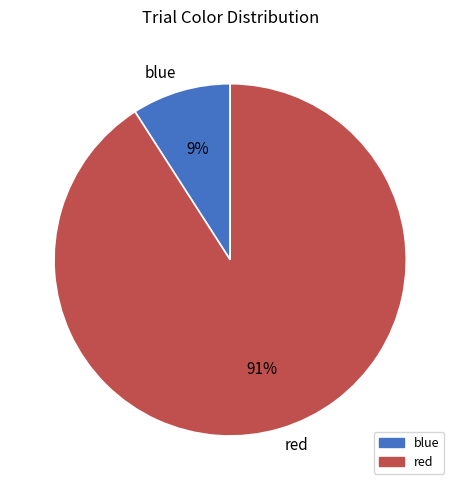

Do red and blue together represent more than half of the pie?

Yes